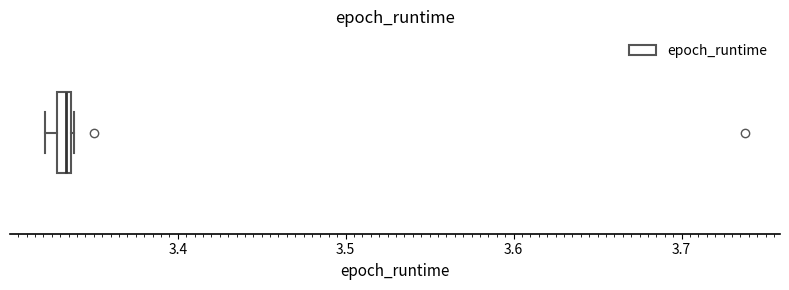

Where is the left edge of the box on the x-axis? The values are not printed on the chart, so give them approximately, as read against the axis.

3.33